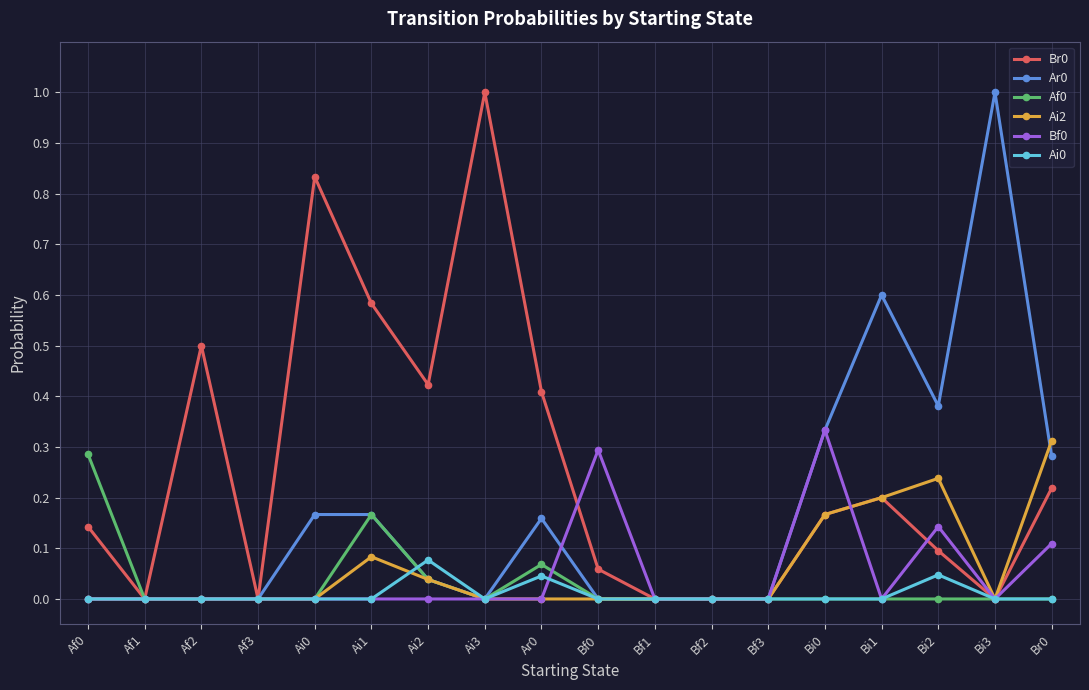

Where is the first local minimum for Br0?

Af1